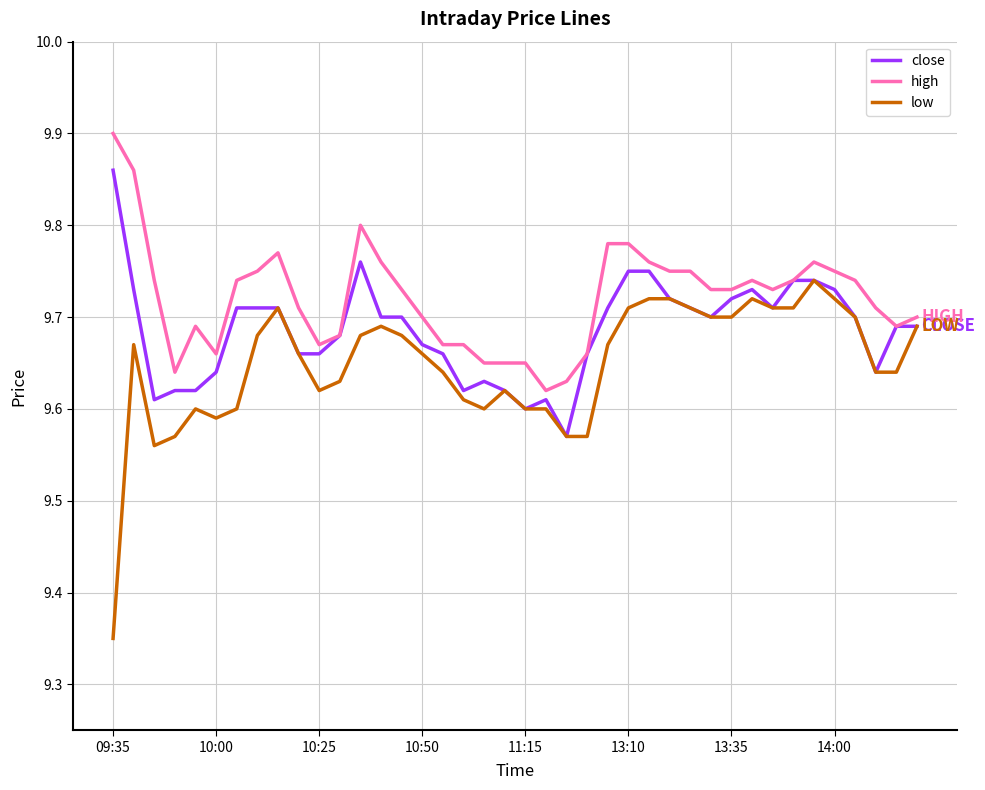

Which series has the largest range (max minus min)?

low